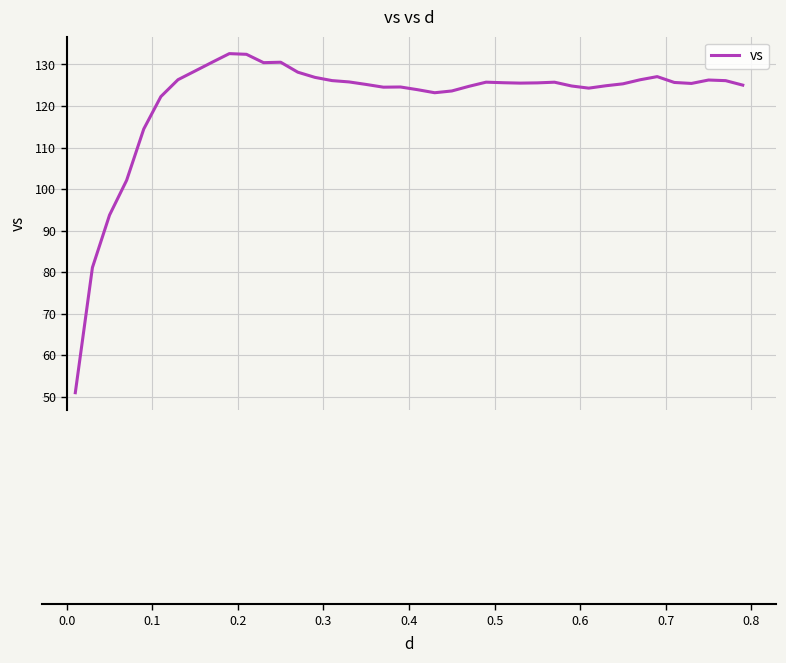

What is the difference between the maximum and minimum values?

81.7